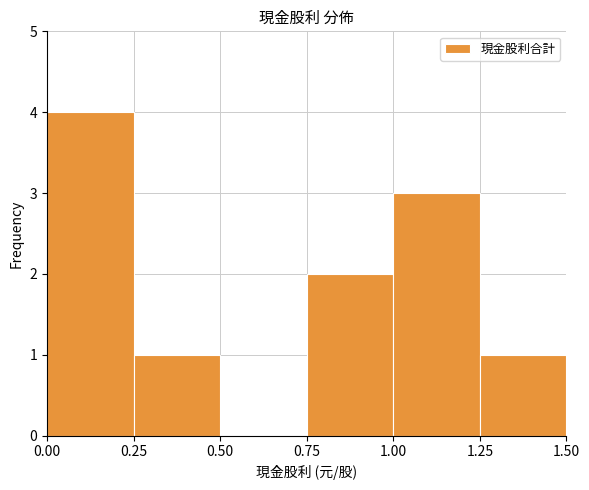

Reading left to right, transcribe this chart: for each bar, give the range it covers on the x-axis and its height. The values are not printed on the chart, so give them approximately, as read against the axis.

0.00 to 0.25: 4
0.25 to 0.50: 1
0.50 to 0.75: 0
0.75 to 1.00: 2
1.00 to 1.25: 3
1.25 to 1.50: 1